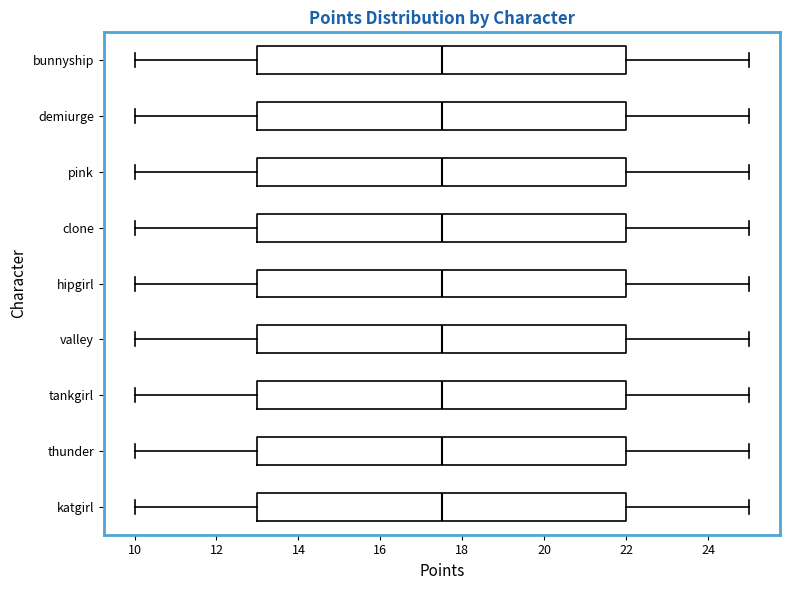

Reading bottom to top, transcribe this box plot: for each box, give where its median line is, the range the box spans, and where its two whiskers end, as read against the x-axis. The values are not printed on the chart, so give them approximately, as read against the axis.

katgirl: median 17.6, box 13.0 to 22.0, whiskers 10.0 to 25.0
thunder: median 17.6, box 13.0 to 22.0, whiskers 10.0 to 25.0
tankgirl: median 17.6, box 13.0 to 22.0, whiskers 10.0 to 25.0
valley: median 17.6, box 13.0 to 22.0, whiskers 10.0 to 25.0
hipgirl: median 17.6, box 13.0 to 22.0, whiskers 10.0 to 25.0
clone: median 17.6, box 13.0 to 22.0, whiskers 10.0 to 25.0
pink: median 17.6, box 13.0 to 22.0, whiskers 10.0 to 25.0
demiurge: median 17.6, box 13.0 to 22.0, whiskers 10.0 to 25.0
bunnyship: median 17.6, box 13.0 to 22.0, whiskers 10.0 to 25.0